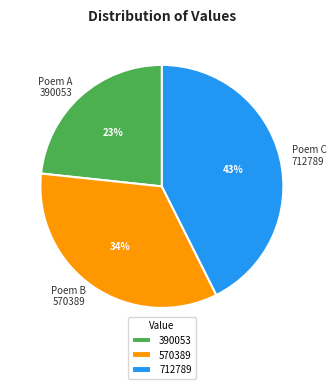

How many slices are in this pie chart?

3